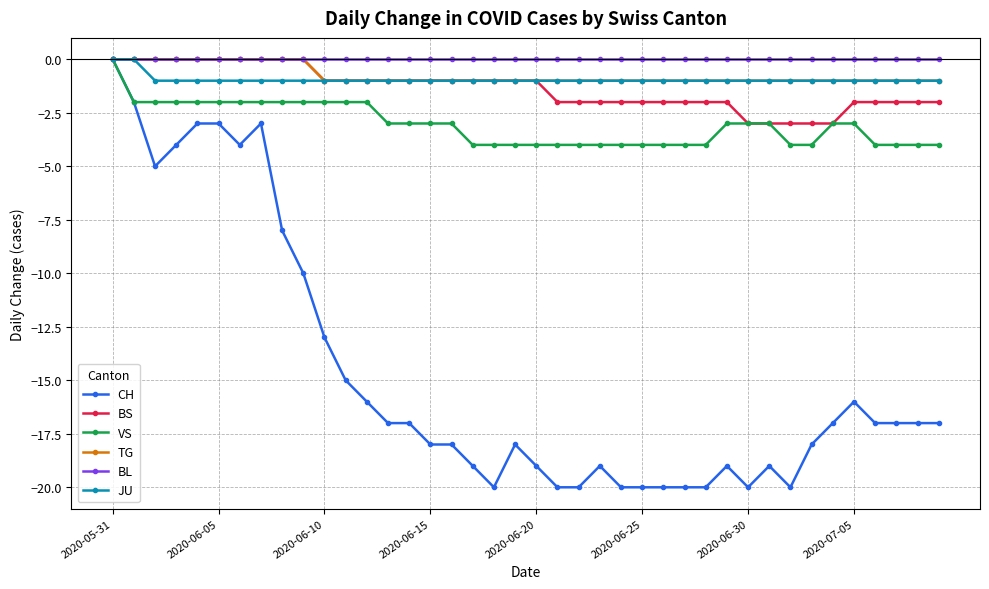

Which series has the widest spread of values?

CH